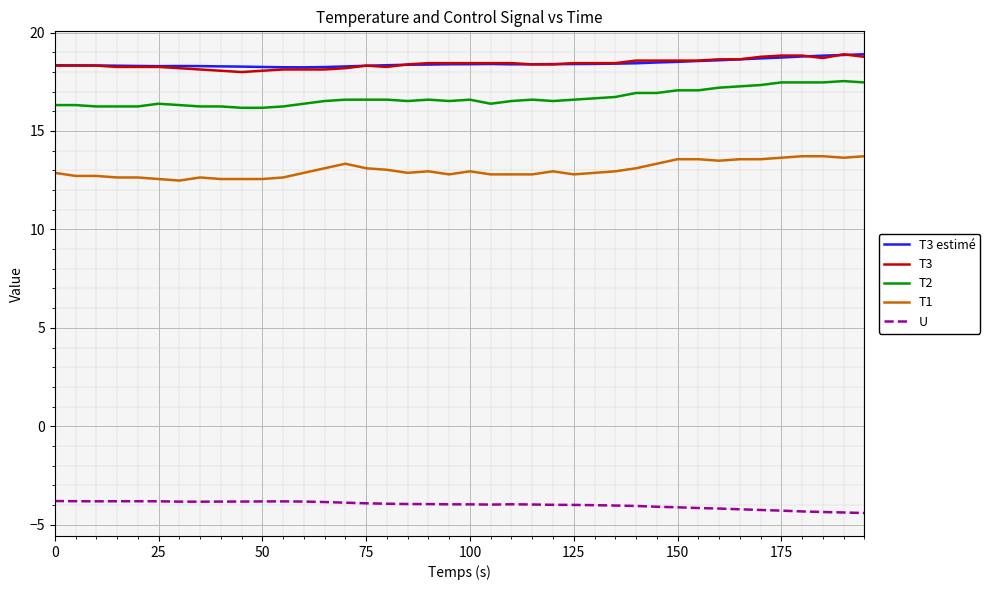

True or false: T2 and T1 intersect in this chart.

False